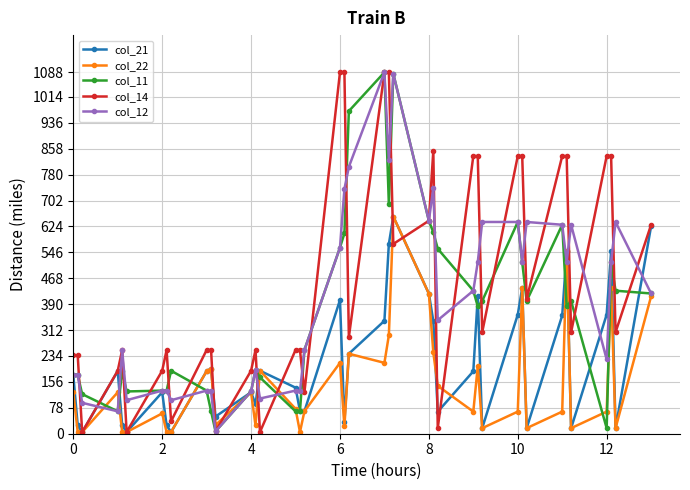

How many data points in col_21 are above 188?

20